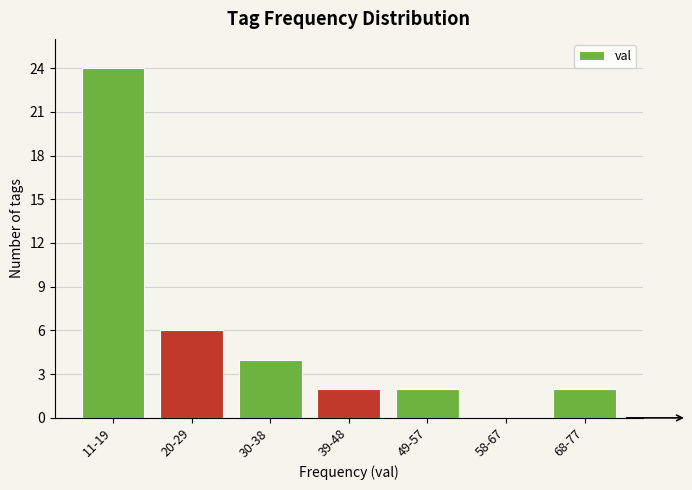

Reading left to right, list all the values displayed in this chart.

11-19=24	20-29=6	30-38=4	39-48=2	49-57=2	58-67=0	68-77=2